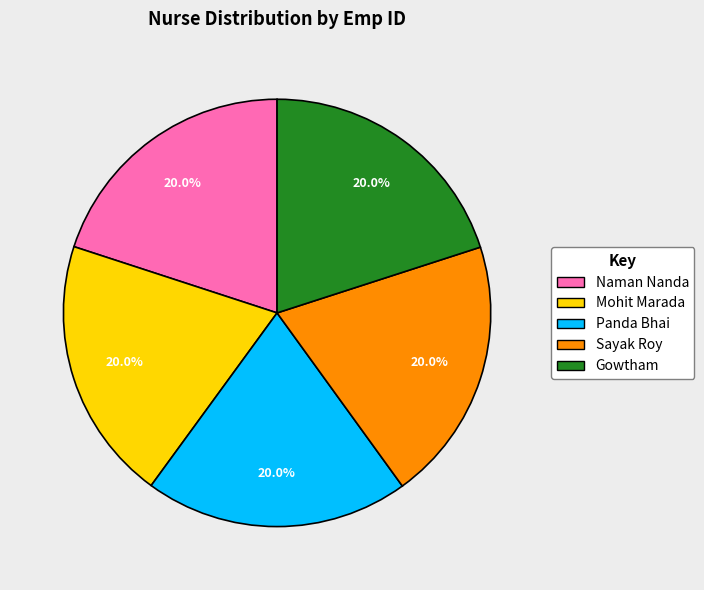

The Panda Bhai slice represents 20% of the pie. True or false?

True